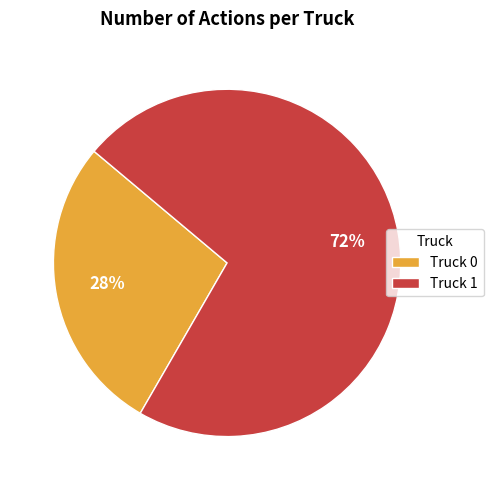

Count the number of slices in the pie.

2